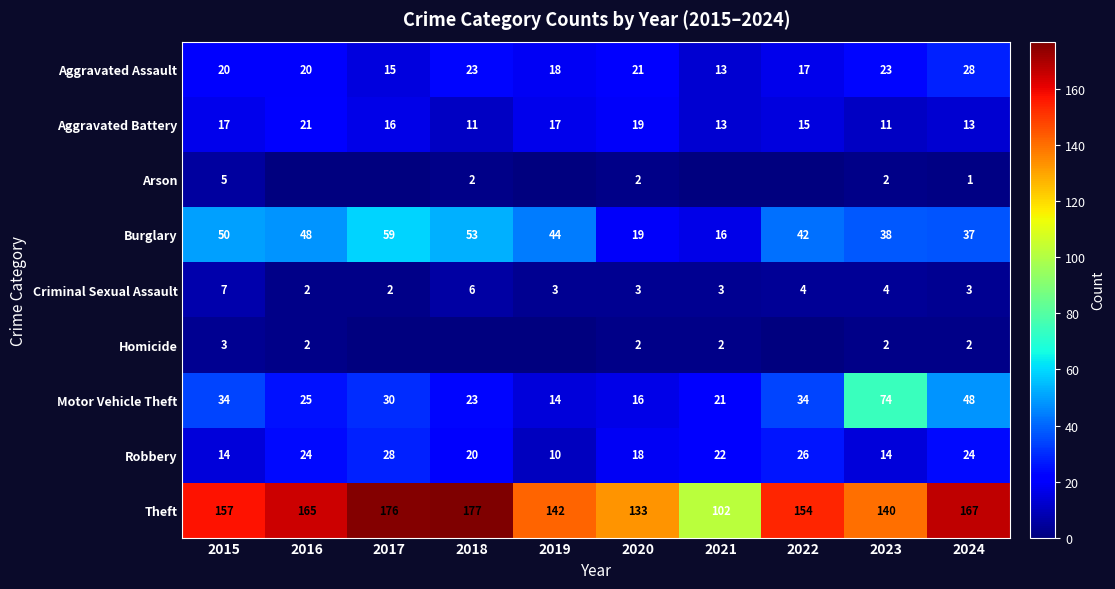

Is it true that Robbery equals 45 at 2022?

False